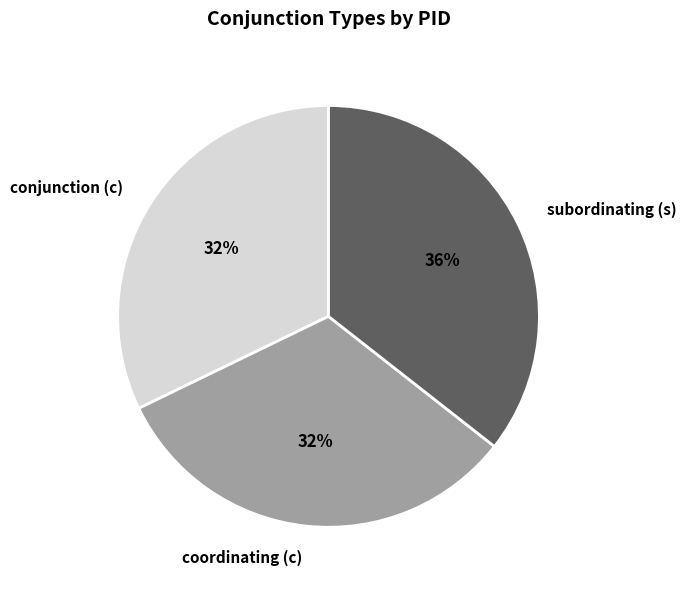

True or false: coordinating (c) accounts for 32% of the total.

True